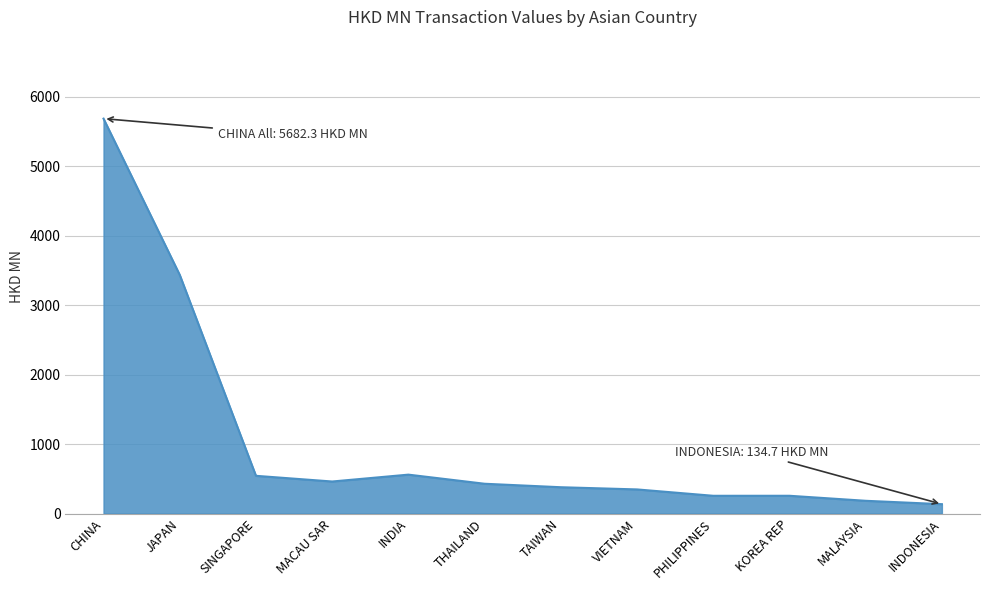

Count the number of data series in this chart.

1